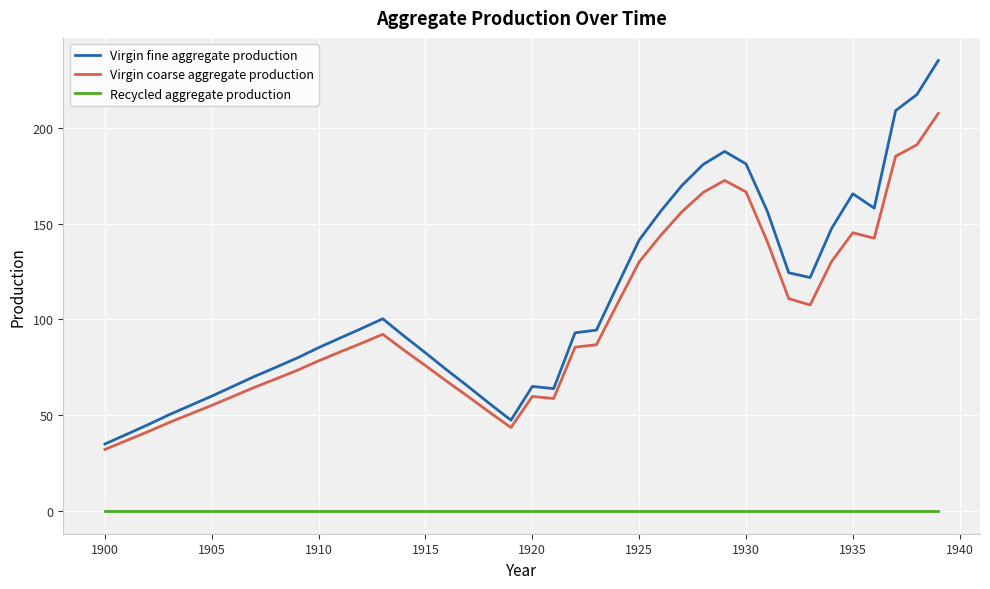

What is the minimum value for Virgin fine aggregate production?

35.0